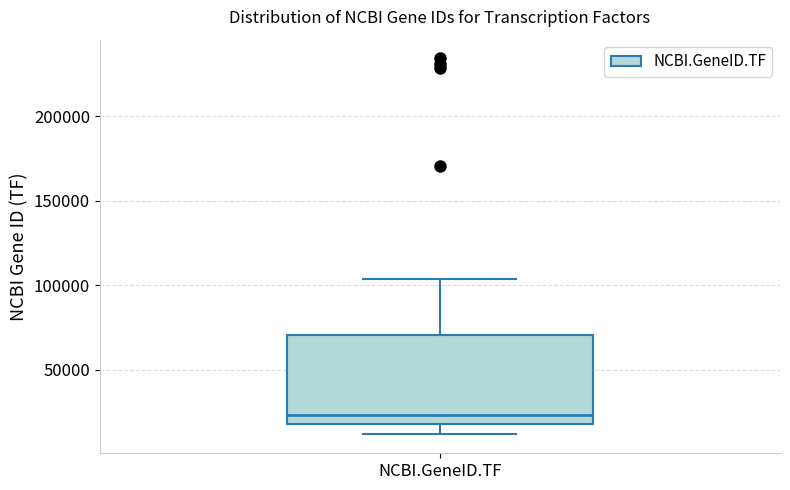

Transcribe this box plot: give where the median line is, the range the box spans, and where the two whiskers end, as read against the y-axis. The values are not printed on the chart, so give them approximately, as read against the axis.

median 25000, box 20000 to 70000, whiskers 10000 to 105000